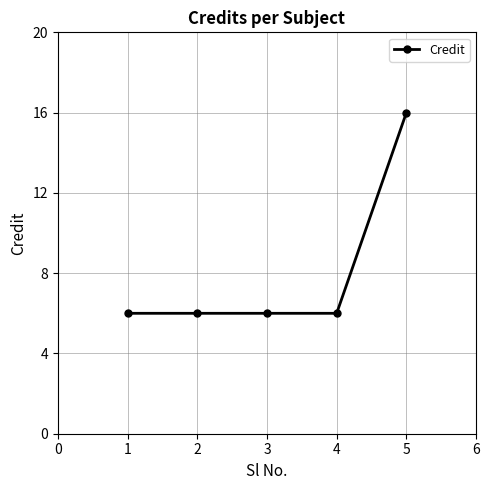

What is the difference between the maximum and minimum values?

10